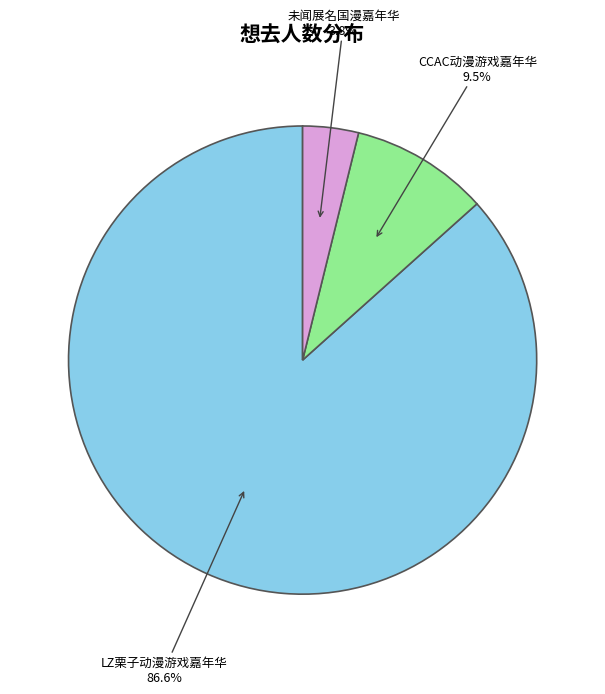

How many segments does this pie chart have?

3